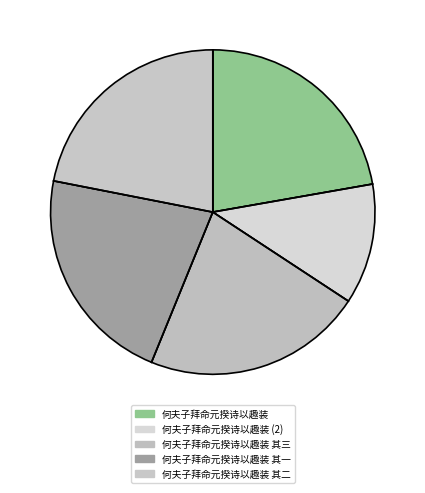

How many segments does this pie chart have?

5